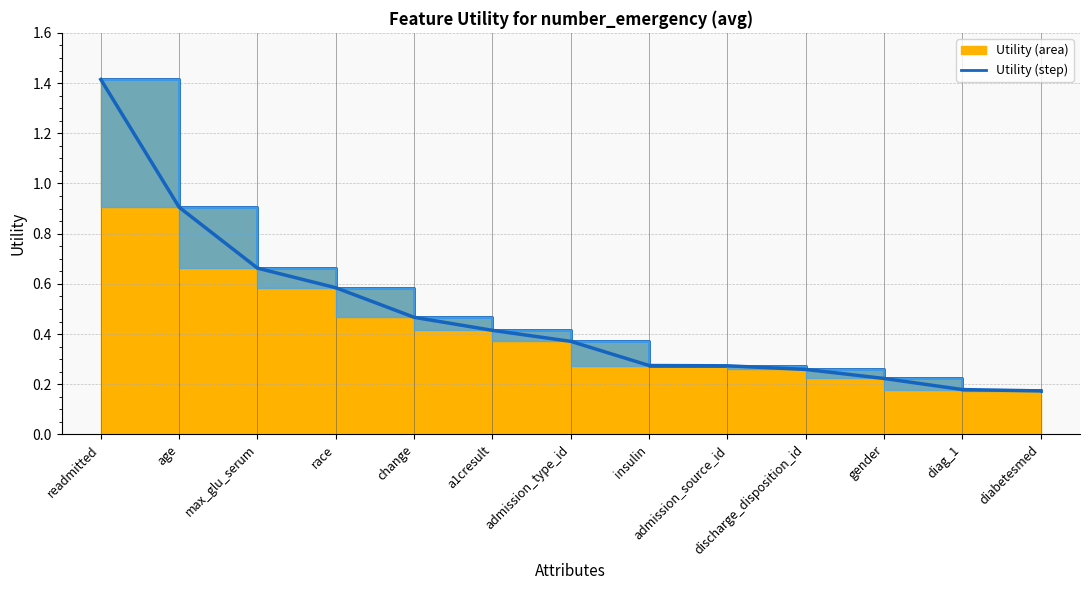

What is the label of the 4th point from the right?

discharge_disposition_id